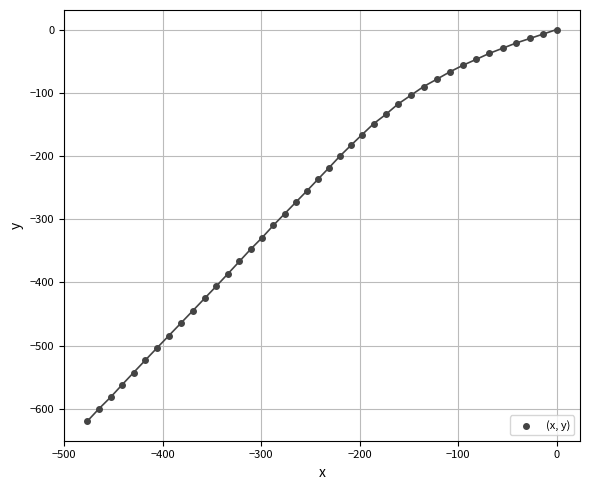

What is the range of X values (max minus min)?

476.4